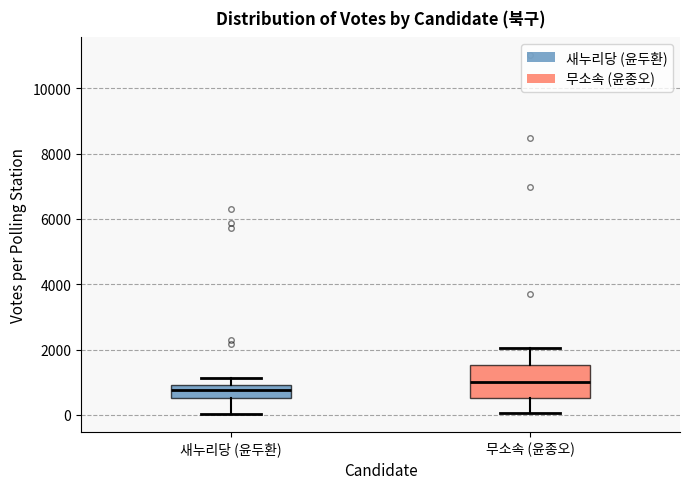

Reading left to right, transcribe this box plot: for each box, give where its median line is, the range the box spans, and where its two whiskers end, as read against the y-axis. The values are not printed on the chart, so give them approximately, as read against the axis.

새누리당 (윤두환): median 800, box 600 to 1000, whiskers 0 to 1200
무소속 (윤종오): median 1000, box 600 to 1600, whiskers 0 to 2000